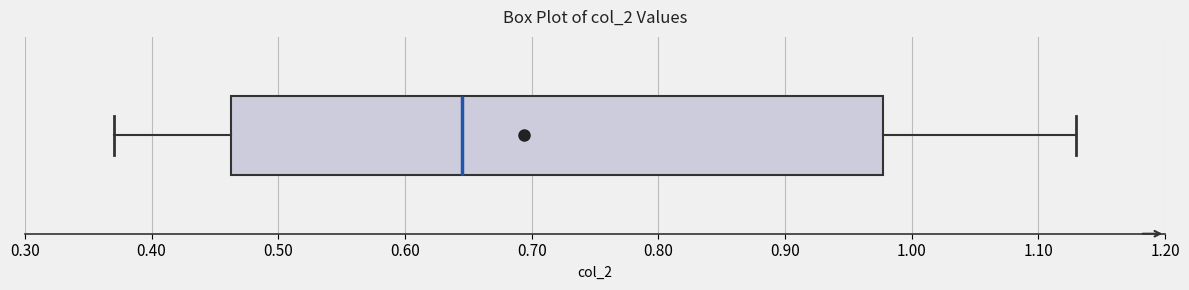

Where does the left whisker of the box end on the x-axis? The values are not printed on the chart, so give them approximately, as read against the axis.

0.37